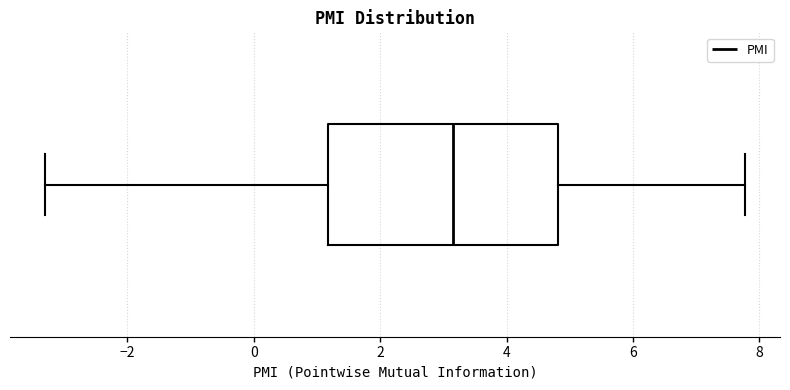

Where is the right edge of the box on the x-axis? The values are not printed on the chart, so give them approximately, as read against the axis.

4.8